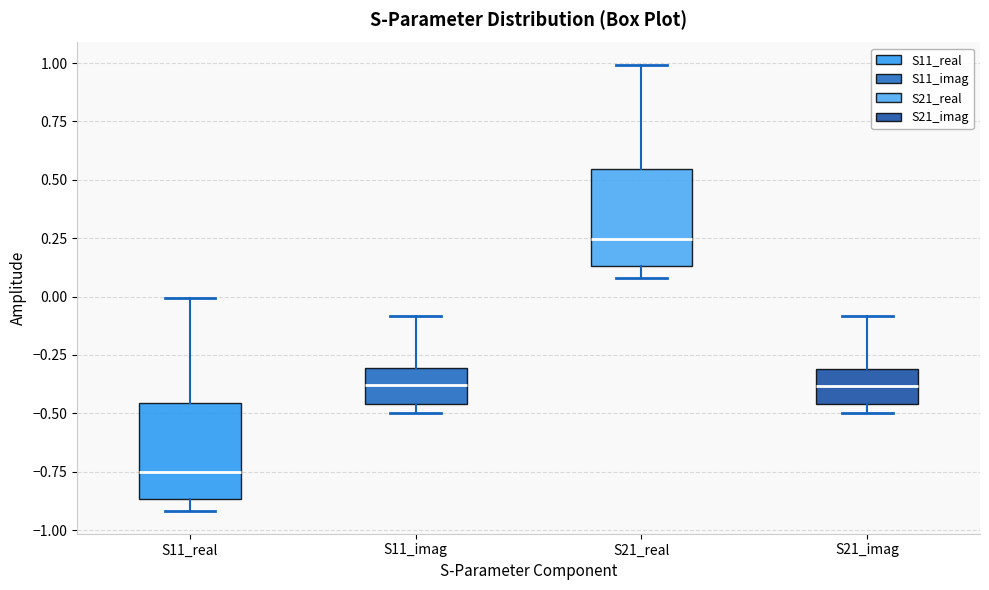

Which box's median line is the highest?

S21_real